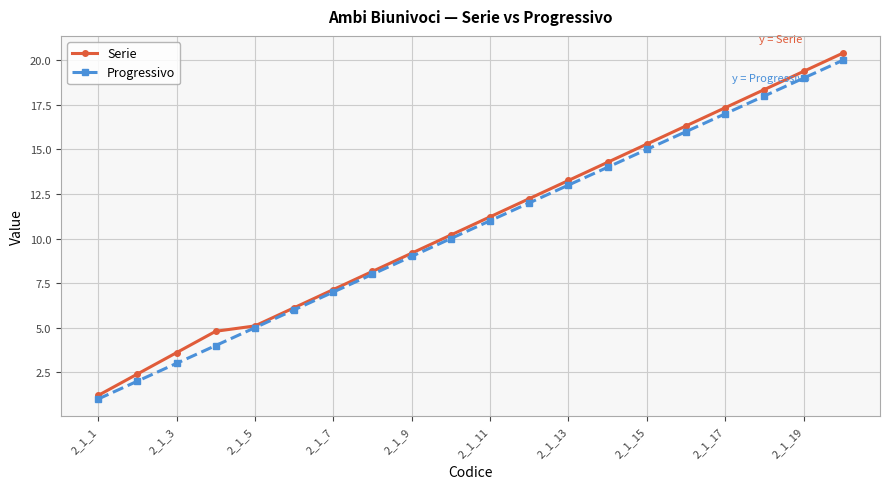

What is the maximum value for Progressivo?

20.0